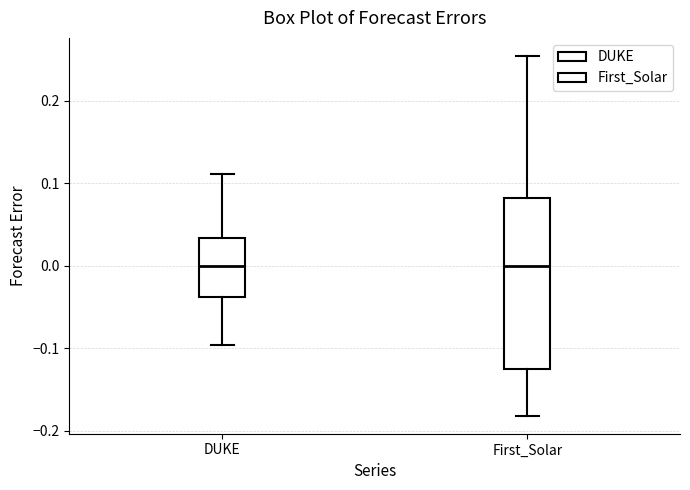

Where does the median line of the box for DUKE sit on the y-axis? The values are not printed on the chart, so give them approximately, as read against the axis.

0.00